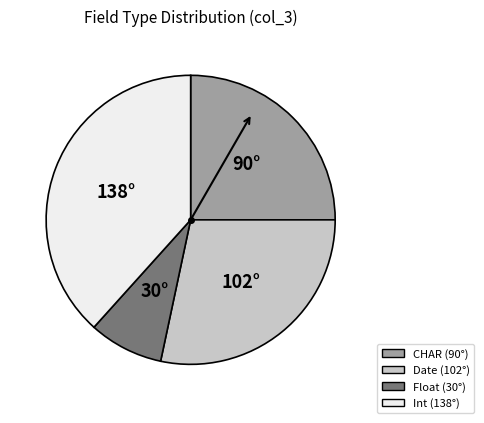

Which category has the biggest portion of the pie?

Int